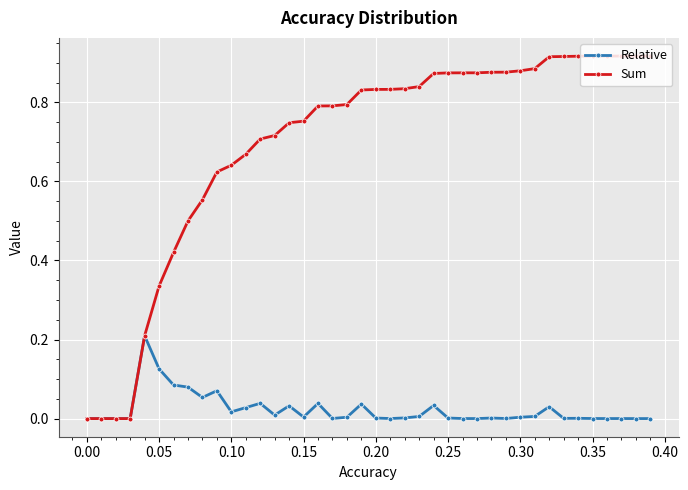

How many categories are shown in the chart?

40